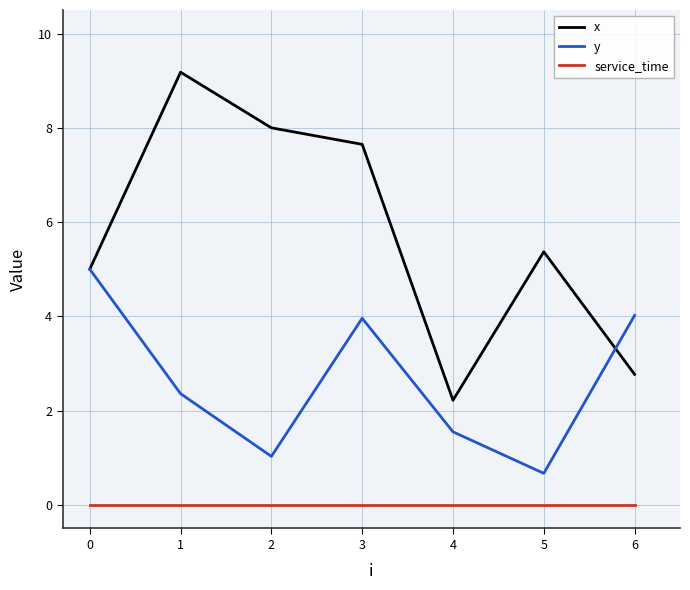

Which series has the largest total across all categories?

x